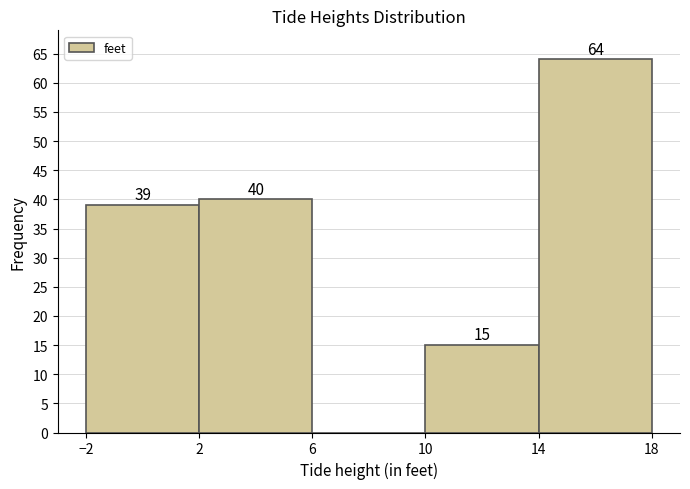

Which range on the x-axis has the tallest bar?

14 to 18